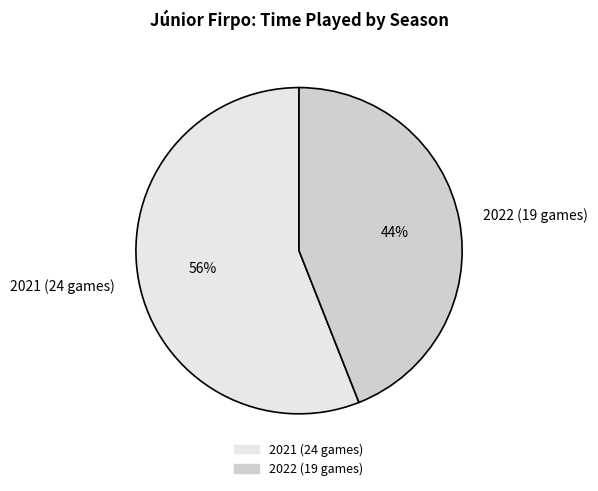

How many segments does this pie chart have?

2